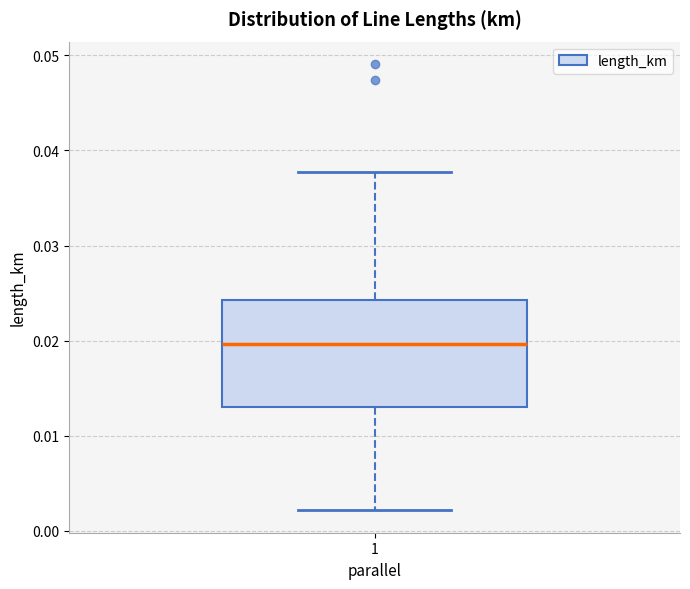

Where is the upper edge of the box at x = 1 on the y-axis? The values are not printed on the chart, so give them approximately, as read against the axis.

0.024